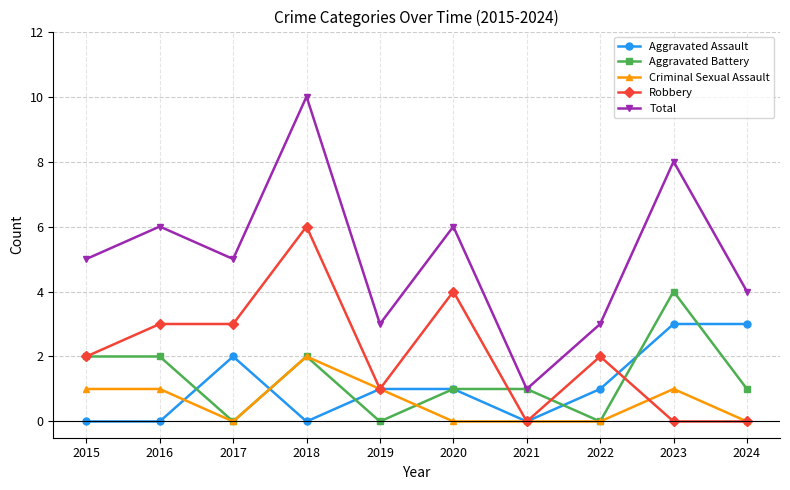

How many distinct data groups are displayed?

5